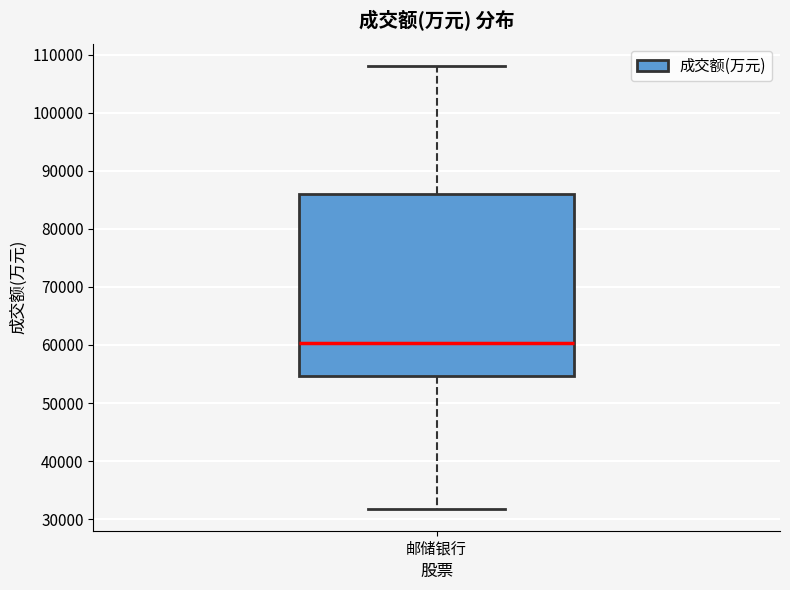

Read this box plot against the y-axis: the position of the median line, the range covered by the box, and the ends of both whiskers. The values are not printed on the chart, so give them approximately, as read against the axis.

median 60000, box 55000 to 86000, whiskers 32000 to 108000